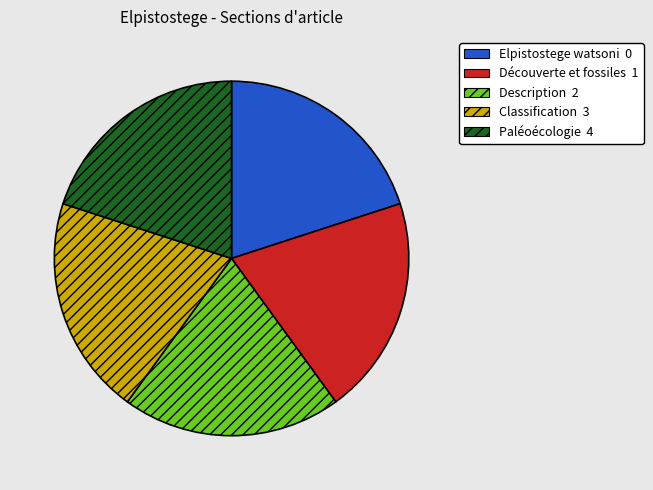

Combined, do Découverte et fossiles and Paléoécologie account for over 50%?

No